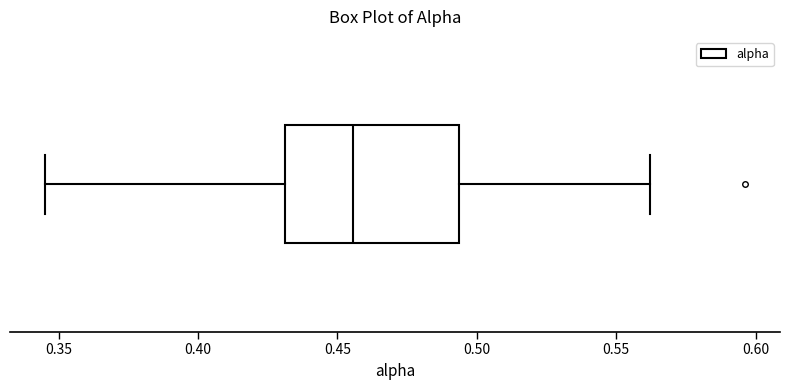

Where is the right edge of the box on the x-axis? The values are not printed on the chart, so give them approximately, as read against the axis.

0.495